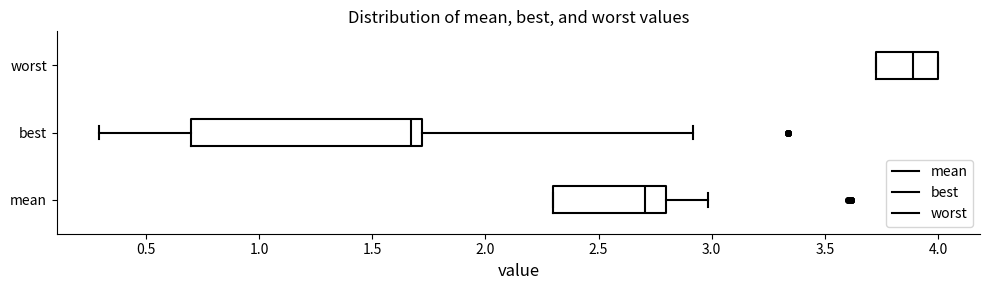

Which box has the furthest to the right median line?

worst